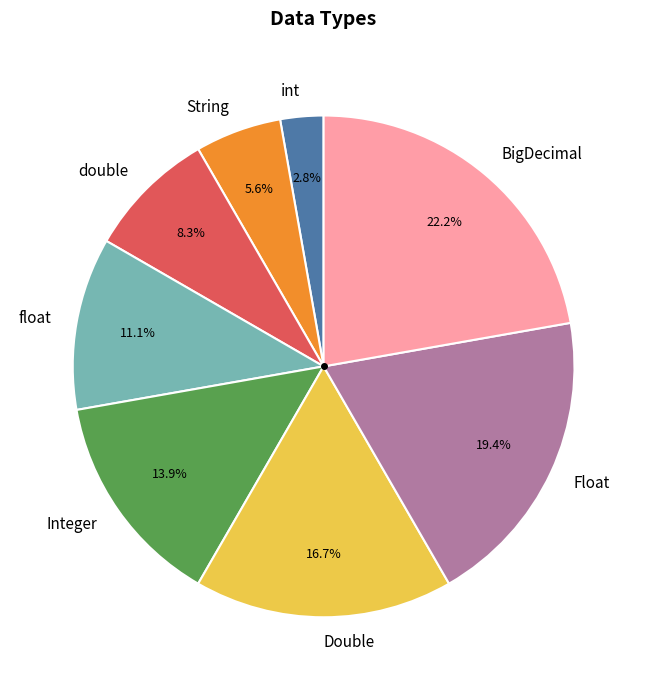

What percentage is the Float slice, to the nearest percent?

19%